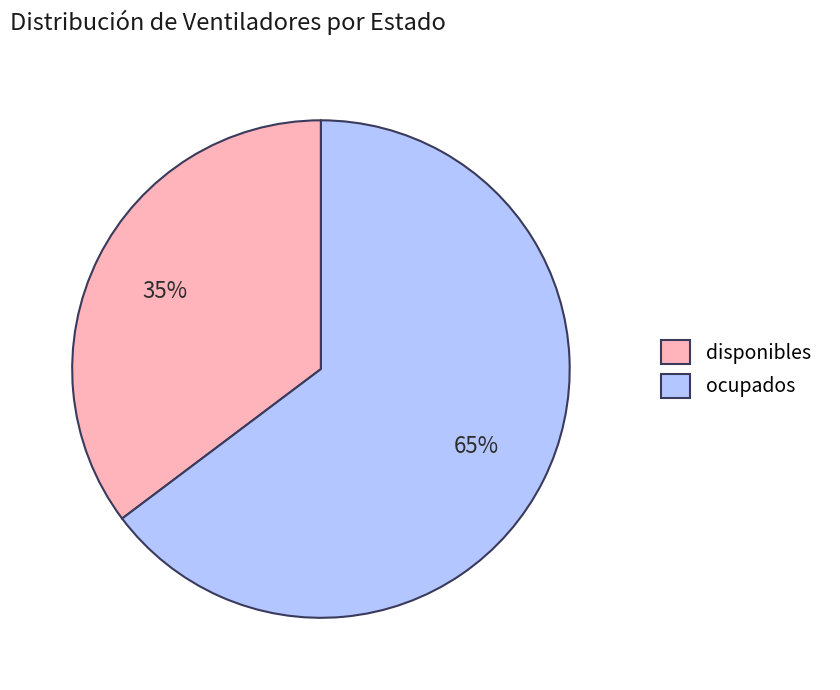

Count the number of slices in the pie.

2